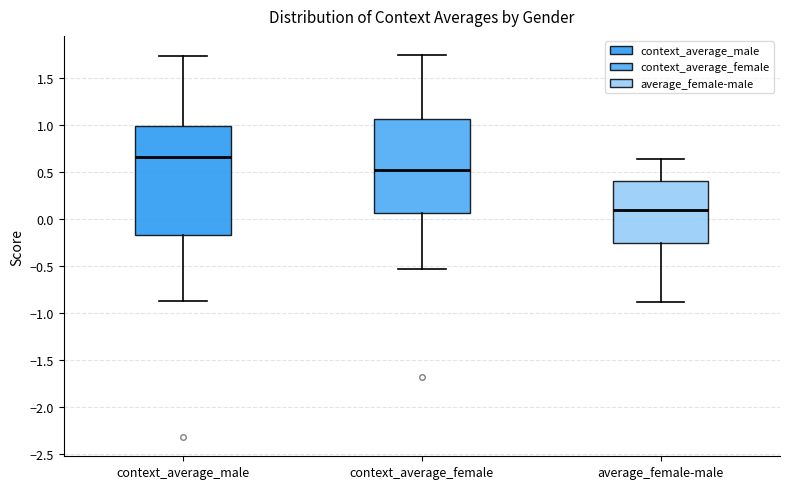

Reading left to right, transcribe this box plot: for each box, give where its median line is, the range the box spans, and where its two whiskers end, as read against the y-axis. The values are not printed on the chart, so give them approximately, as read against the axis.

context_average_male: median 0.65, box -0.15 to 1.00, whiskers -0.90 to 1.75
context_average_female: median 0.50, box 0.05 to 1.05, whiskers -0.55 to 1.75
average_female-male: median 0.10, box -0.25 to 0.40, whiskers -0.90 to 0.65